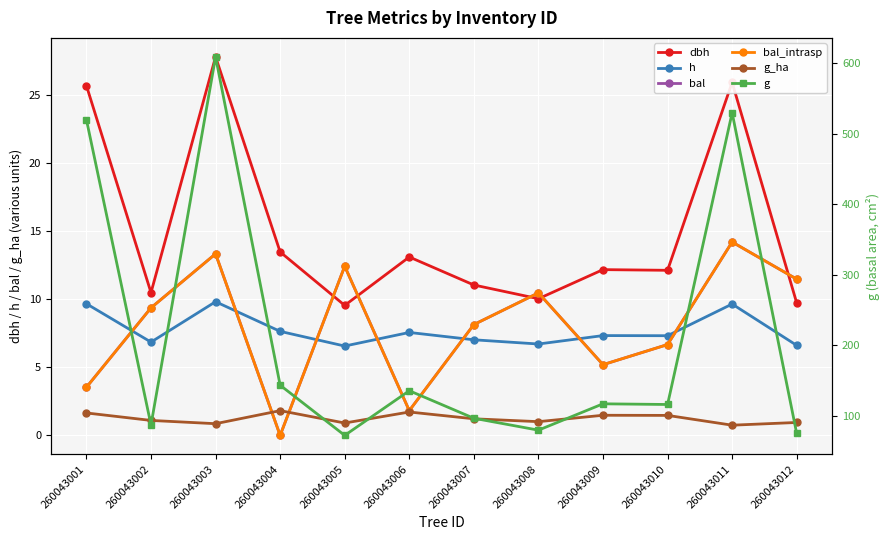

At which label is g_ha closest to 1?

260043008